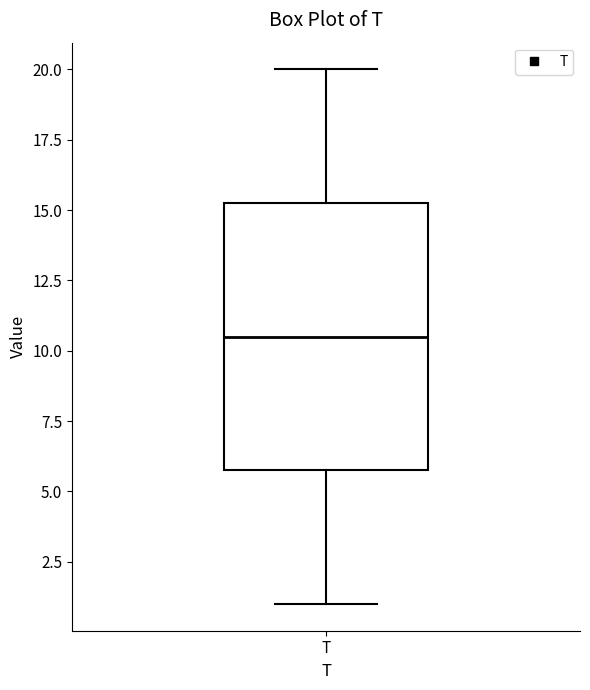

Transcribe this box plot: give where the median line is, the range the box spans, and where the two whiskers end, as read against the y-axis. The values are not printed on the chart, so give them approximately, as read against the axis.

median 10.5, box 6.0 to 15.5, whiskers 1.0 to 20.0